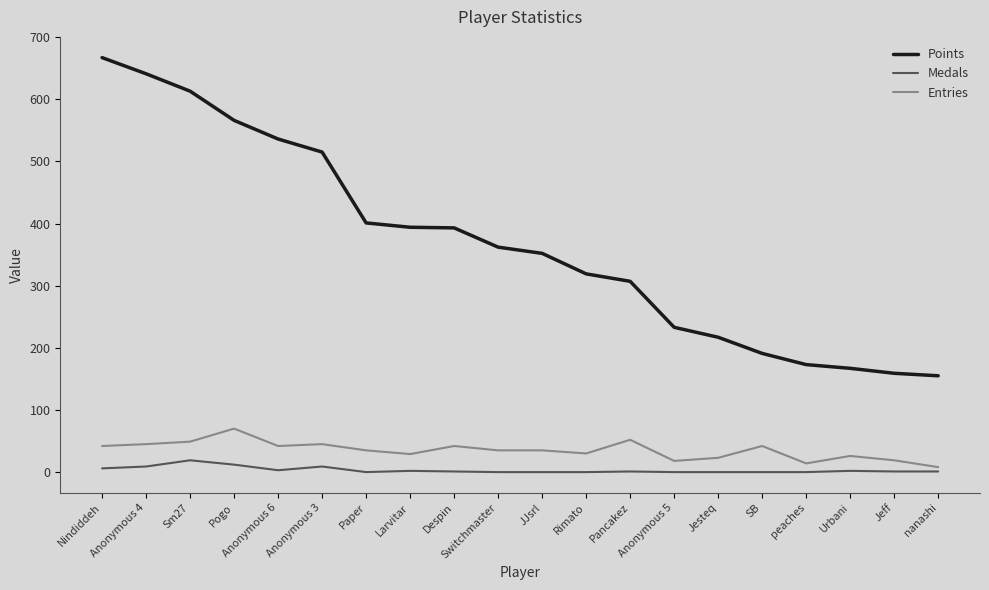

Does the chart have visible grid lines?

No